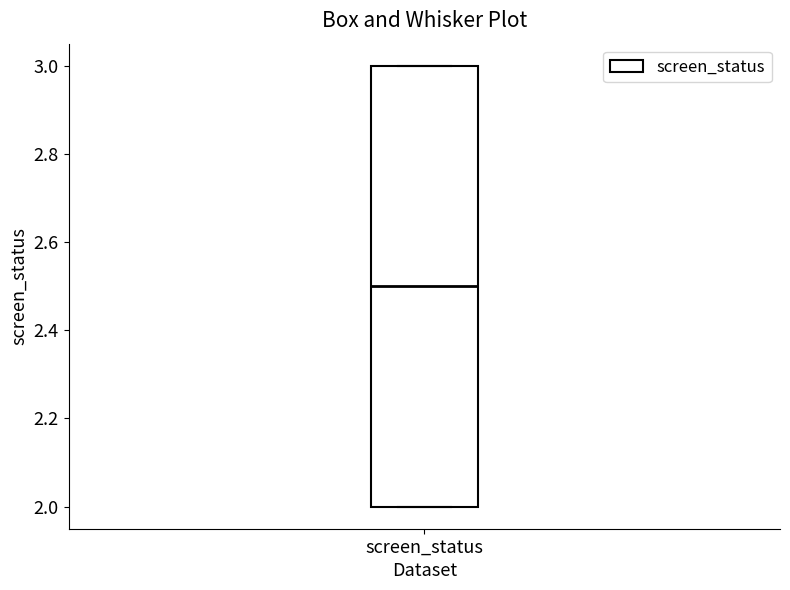

Where is the upper edge of the box for screen_status on the y-axis? The values are not printed on the chart, so give them approximately, as read against the axis.

3.0